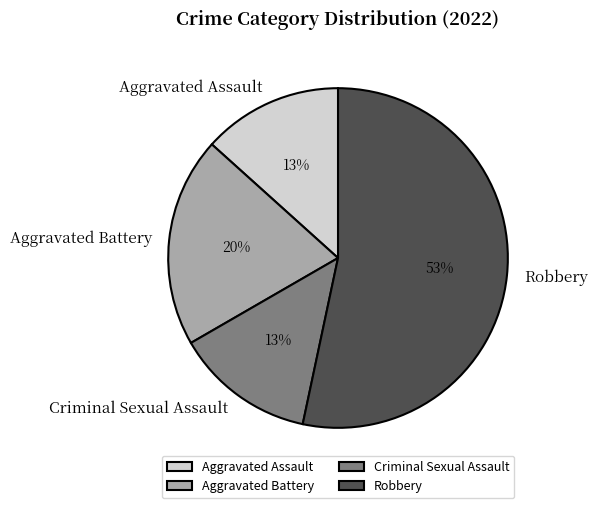

Does any single category account for the majority?

Yes